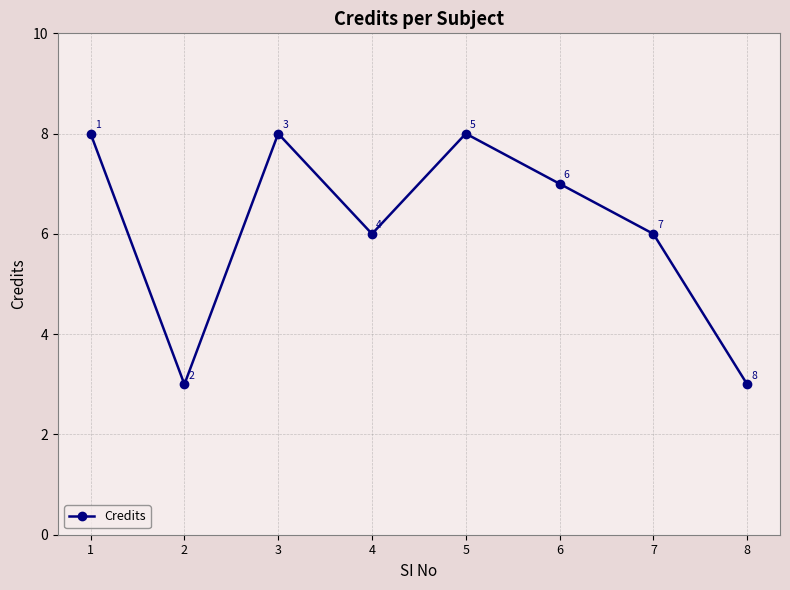

What is the ratio of the value at 3 to the value at 4?

1.3